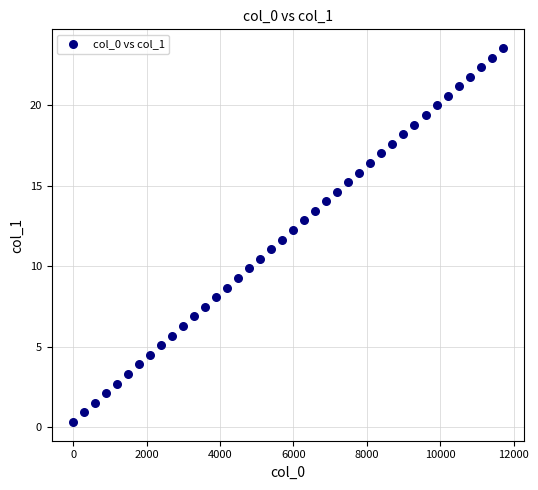

What is the range of Y values (max minus min)?

23.2